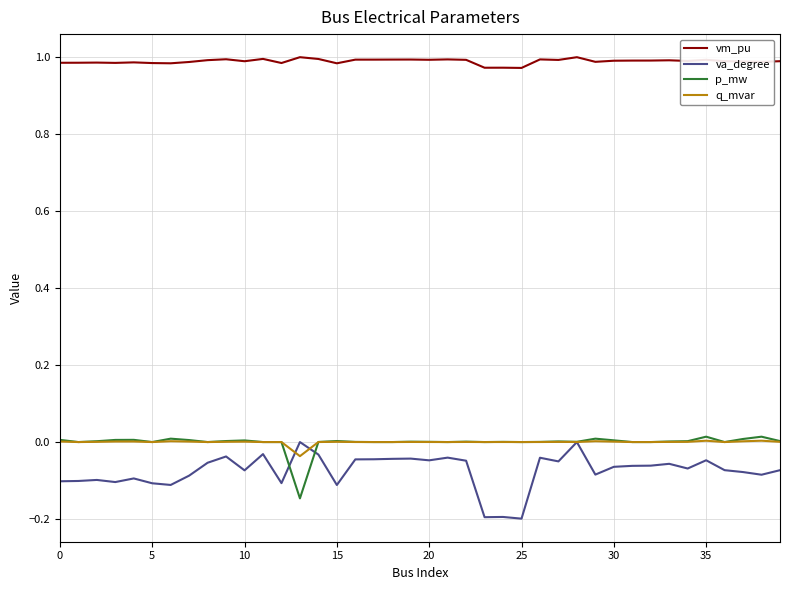

Which series has the largest total across all categories?

vm_pu